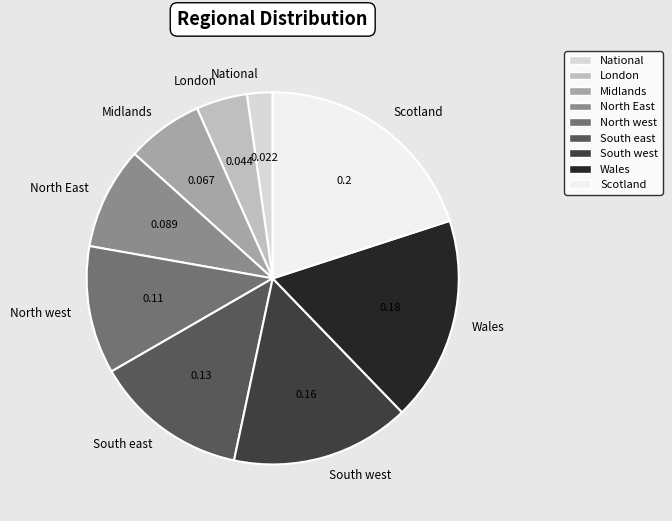

True or false: National accounts for 2% of the total.

True